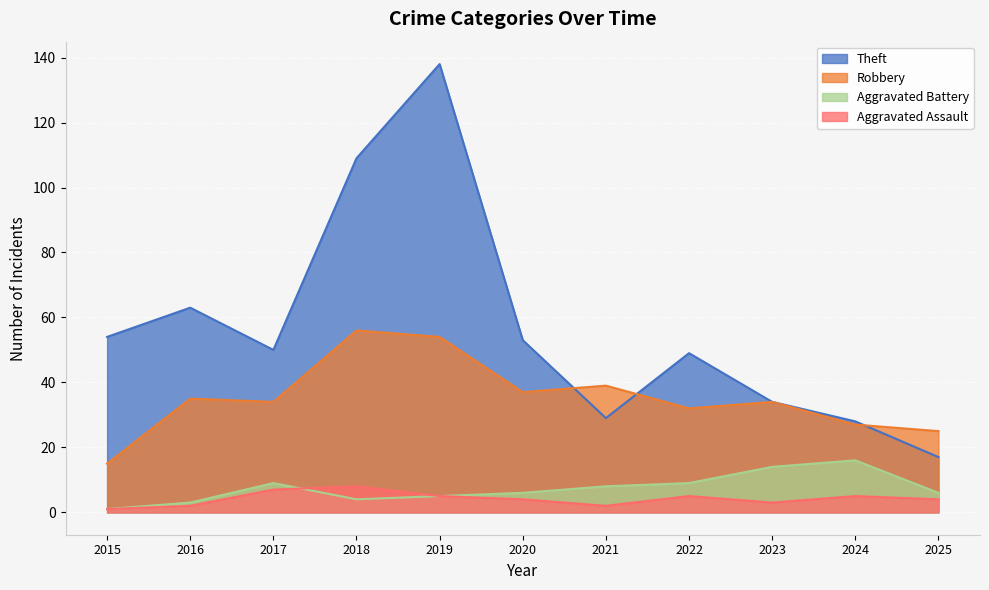

What is the difference between the maximum and second lowest values in the Robbery series?

31